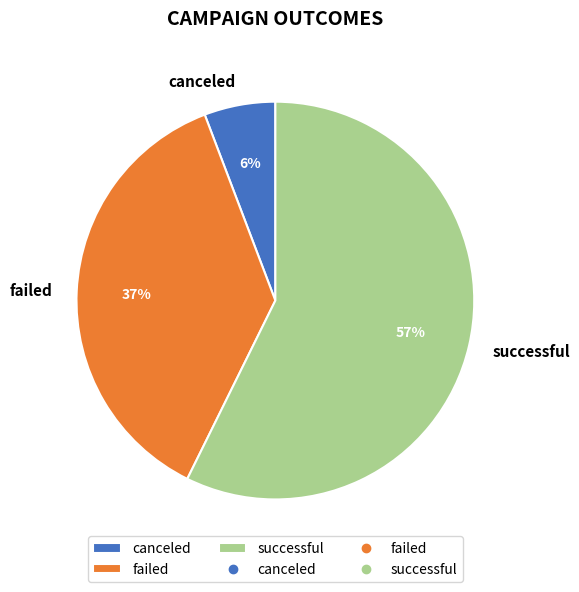

Combined, do successful and failed account for over 50%?

Yes